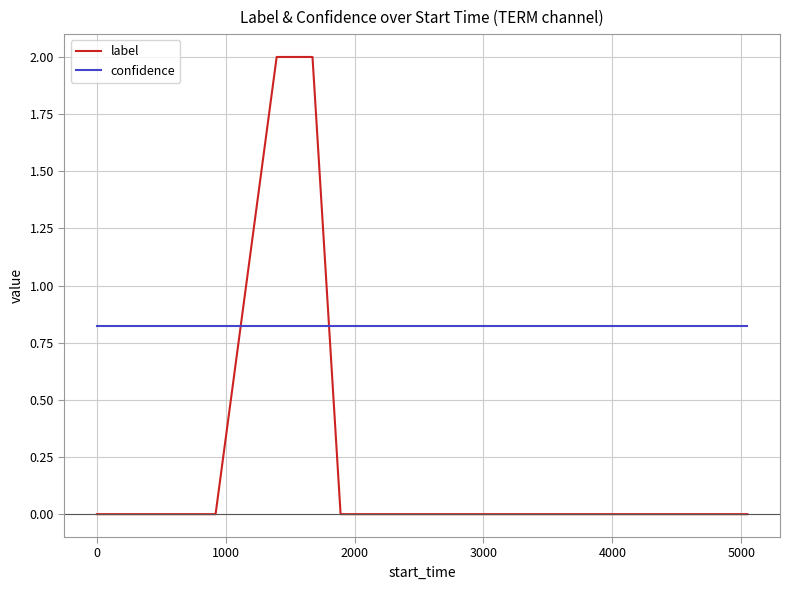

Does the chart display data point markers on the line(s)?

No